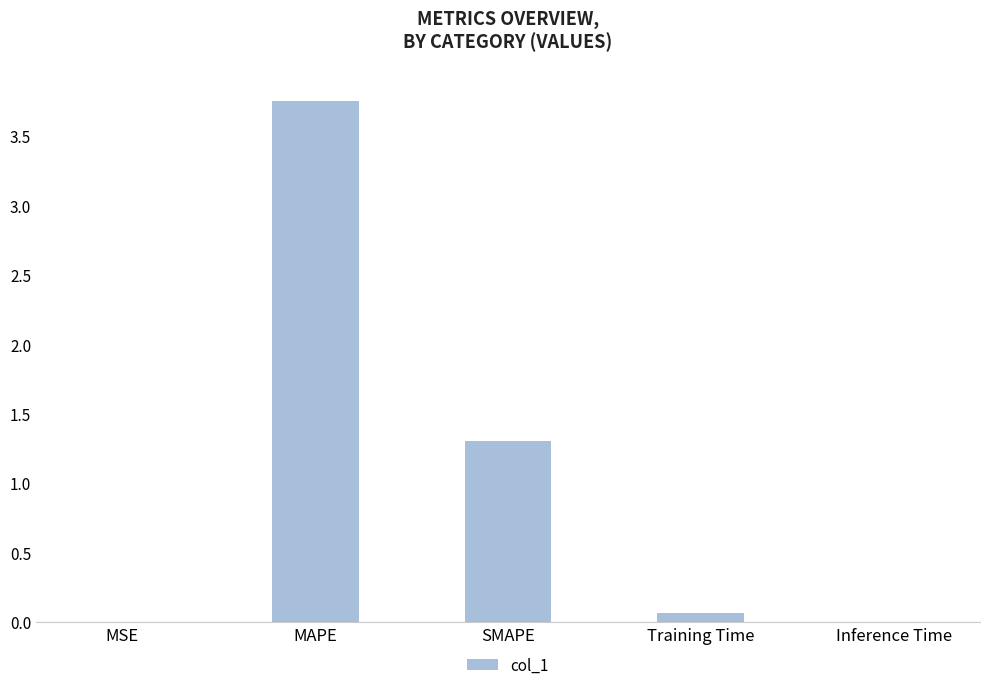

What is the sum of all values?

5.1